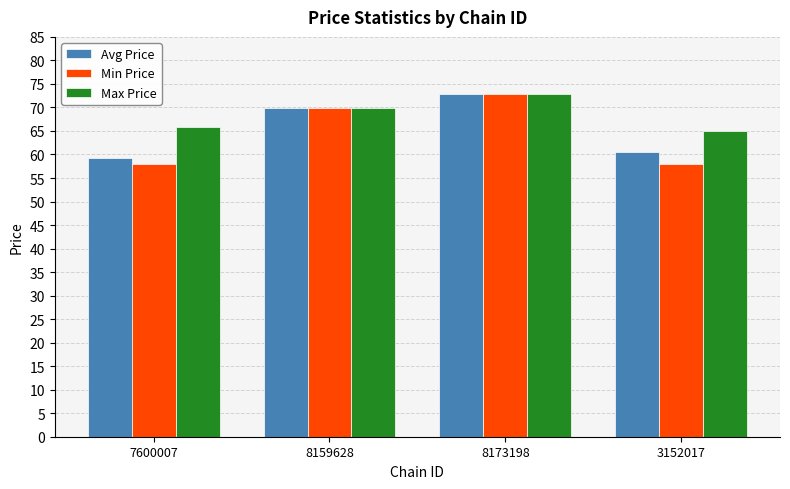

Which series has the largest total across all categories?

Max Price